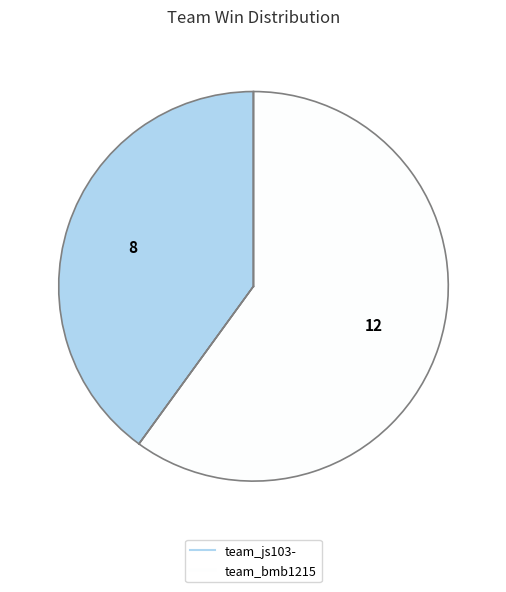

How many slices are in this pie chart?

2